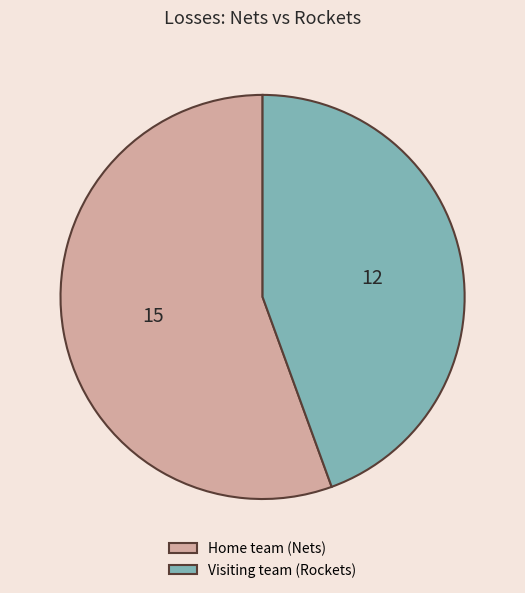

How many slices are in this pie chart?

2